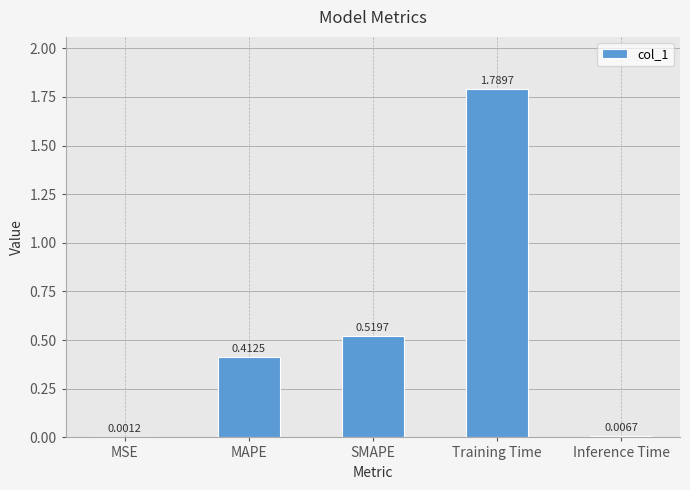

Where is the data nearest to the value 0?

MSE